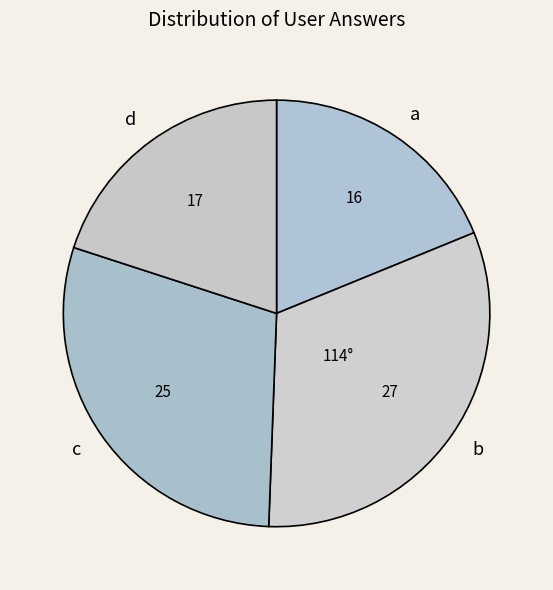

How many segments does this pie chart have?

4